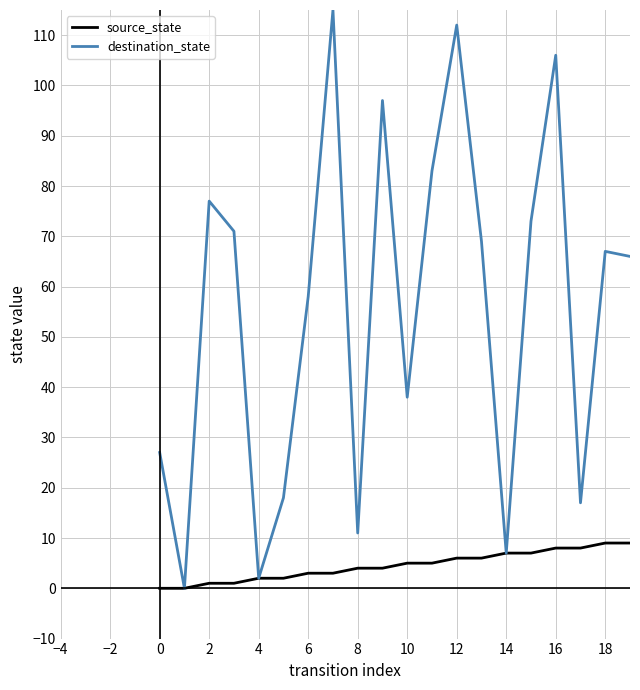

Which series has the largest total across all categories?

destination_state